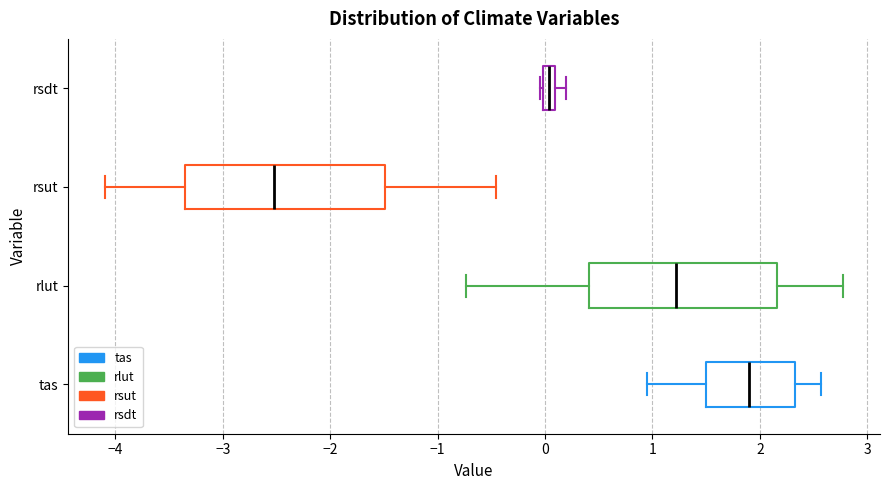

Where is the right edge of the box for rsut on the x-axis? The values are not printed on the chart, so give them approximately, as read against the axis.

-1.5